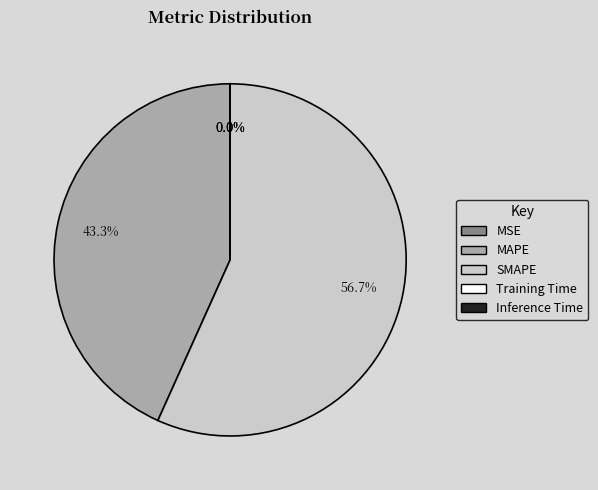

Which slice is the largest?

SMAPE